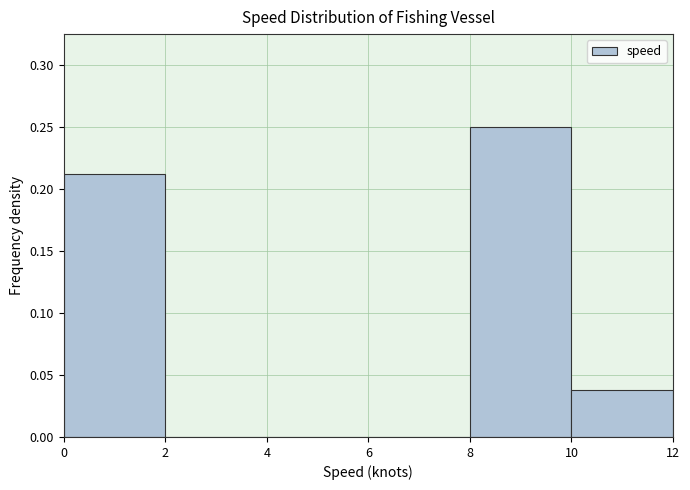

What is the height of the bar covering 0 to 2 on the x-axis? The values are not printed on the chart, so give them approximately, as read against the axis.

0.215